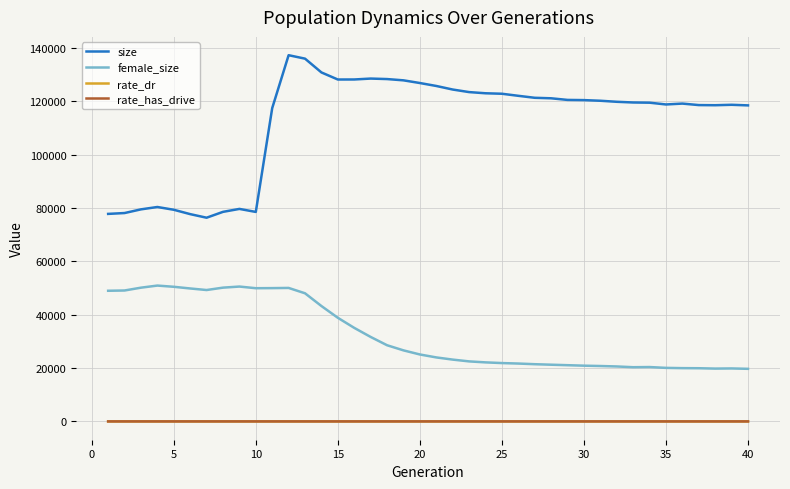

Which series has the largest range (max minus min)?

size